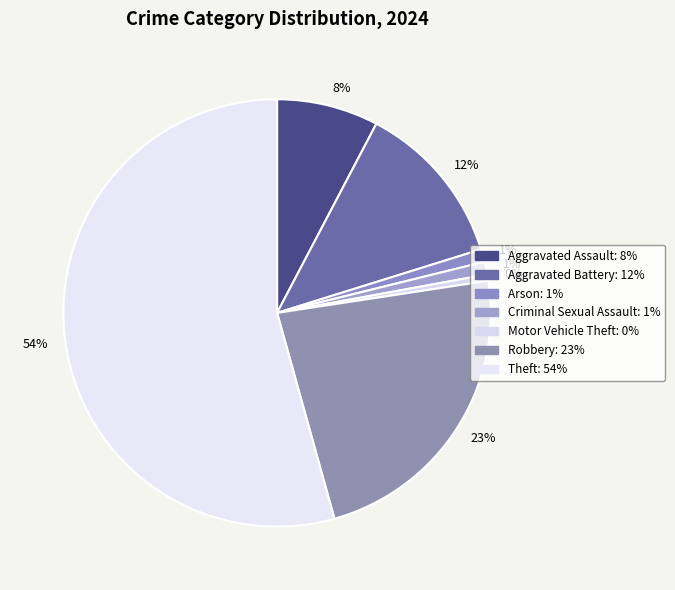

Which category accounts for the majority?

Theft